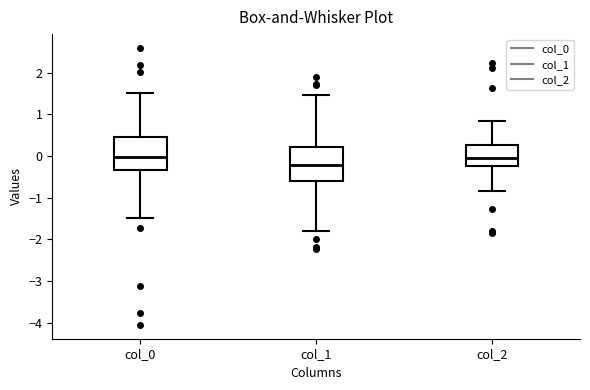

Reading left to right, read every box against the y-axis: the position of its median line, the range the box covers, and the ends of its whiskers. The values are not printed on the chart, so give them approximately, as read against the axis.

col_0: median 0.0, box -0.3 to 0.5, whiskers -1.5 to 1.5
col_1: median -0.2, box -0.6 to 0.2, whiskers -1.8 to 1.5
col_2: median 0.0, box -0.2 to 0.3, whiskers -0.8 to 0.8